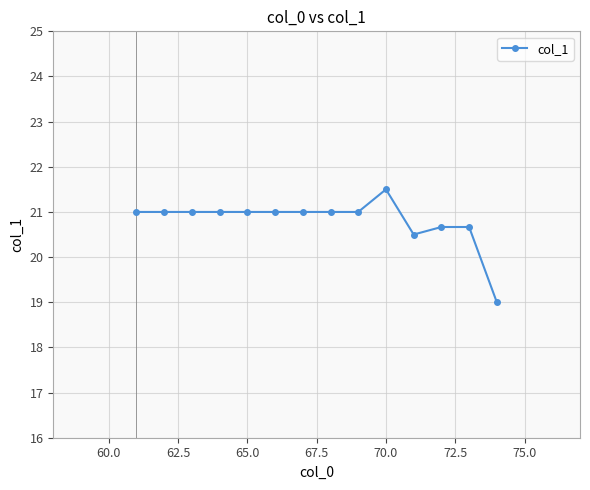

Reading right to left, extract all data points from this chart.

19.0	20.7	20.7	20.5	21.5	21.0	21.0	21.0	21.0	21.0	21.0	21.0	21.0	21.0